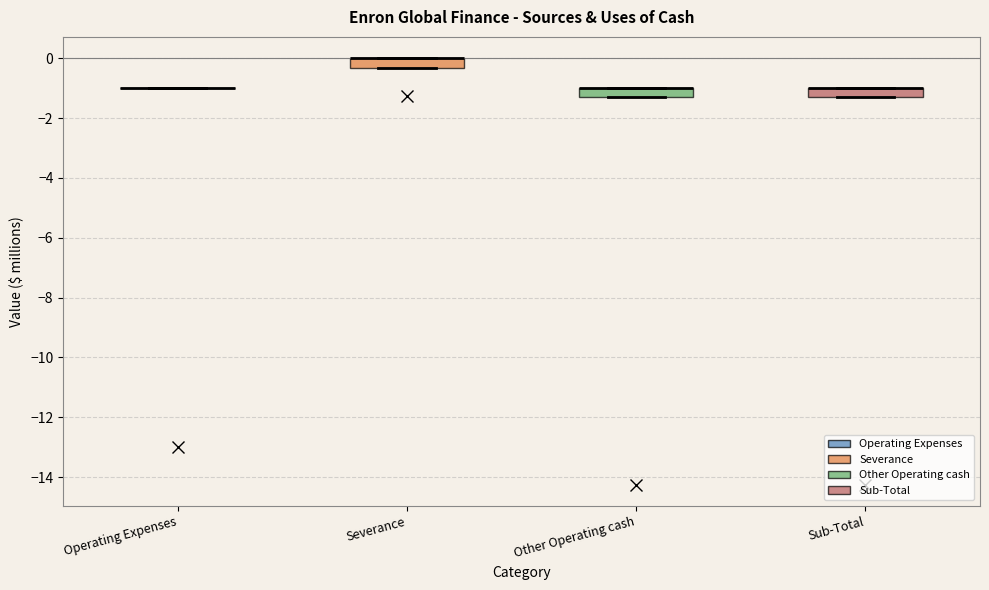

Where is the upper edge of the box for Other Operating cash on the y-axis? The values are not printed on the chart, so give them approximately, as read against the axis.

-1.0